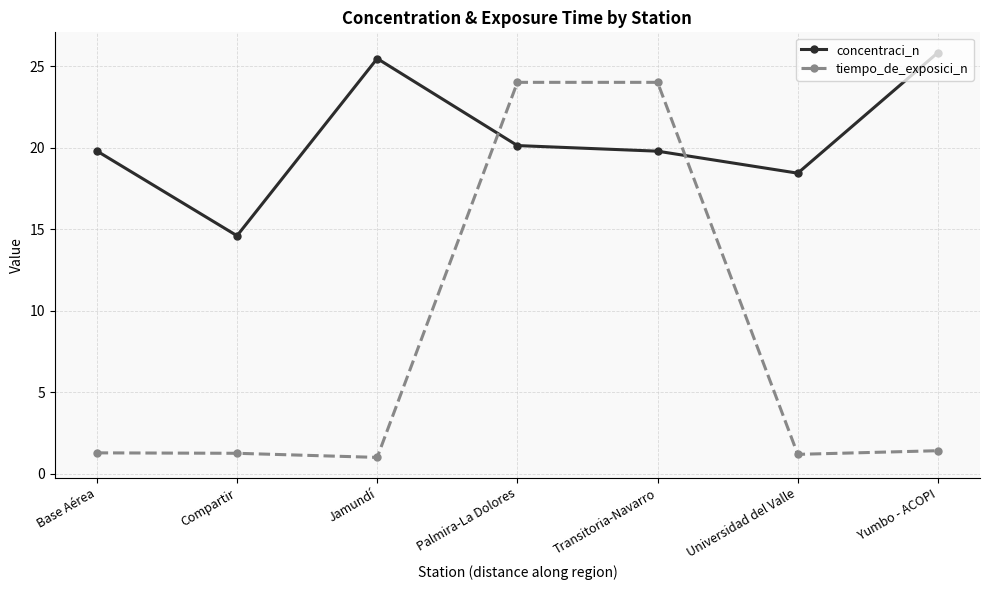

At which category does concentraci_n reach its first local peak?

Jamundí